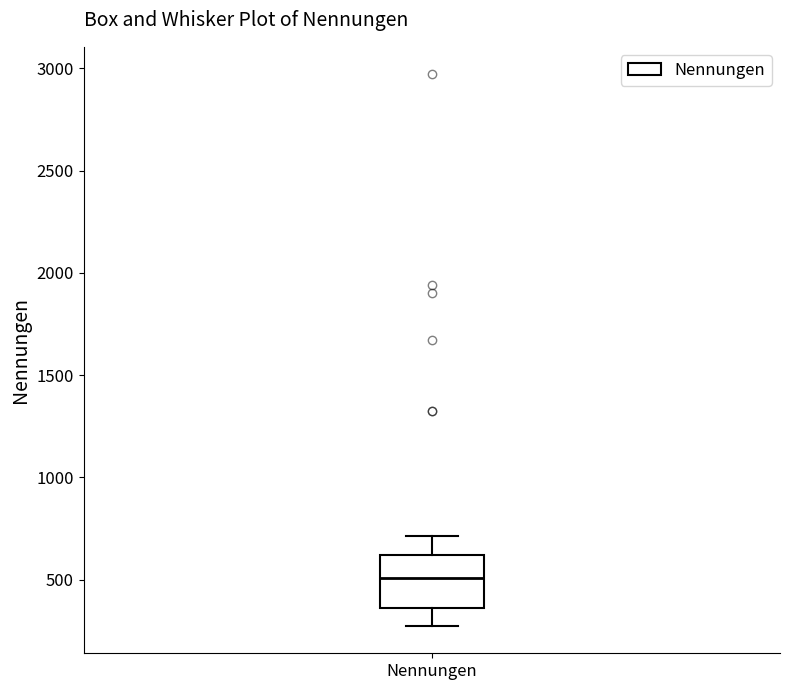

Where is the lower edge of the box for Nennungen on the y-axis? The values are not printed on the chart, so give them approximately, as read against the axis.

350